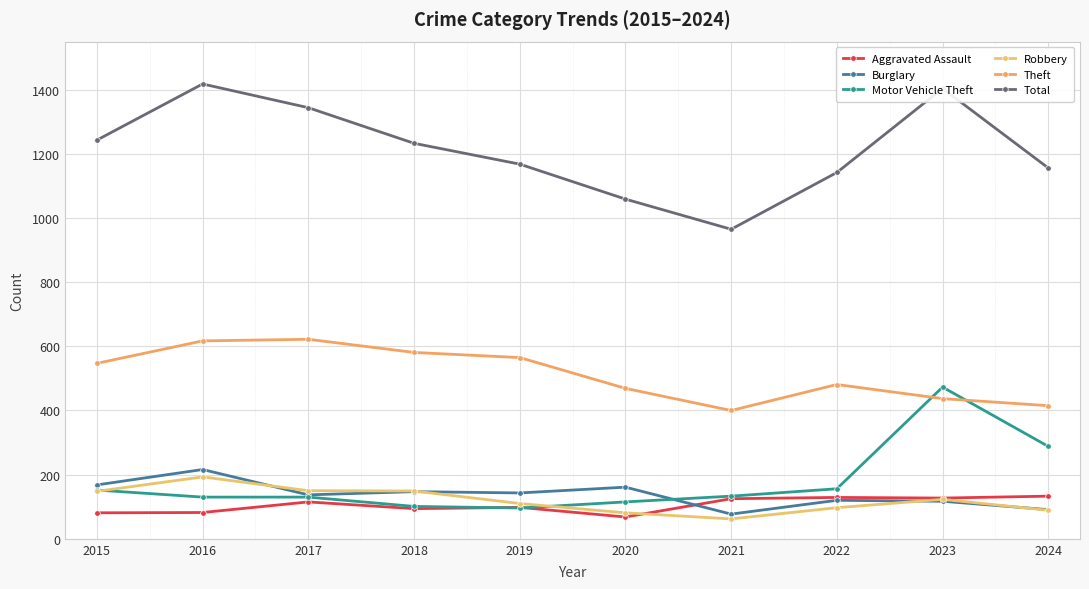

What is the smallest value displayed?

62